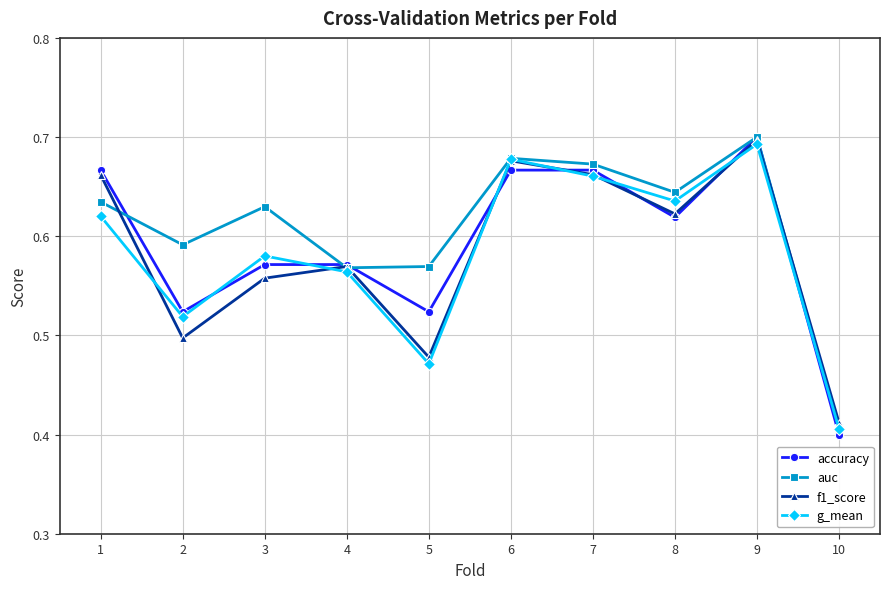

Where is the first local minimum for accuracy?

2